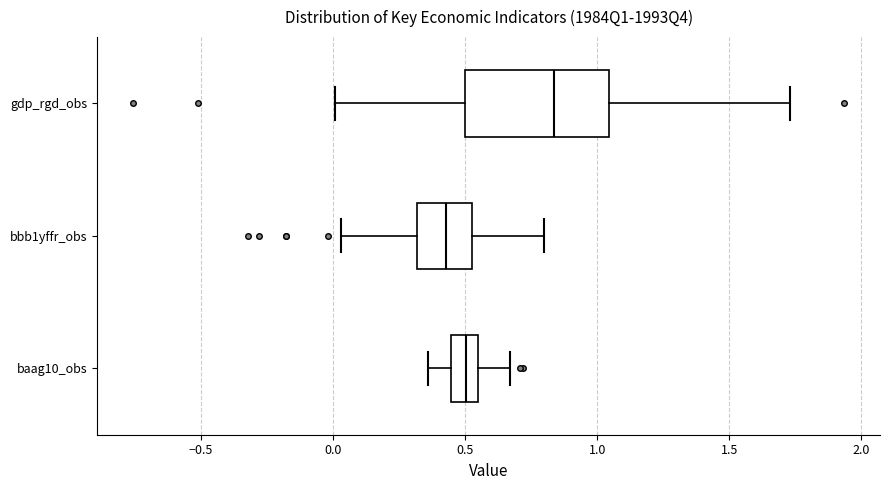

Comparing the boxes themselves (not the whiskers), which one is the widest?

gdp_rgd_obs